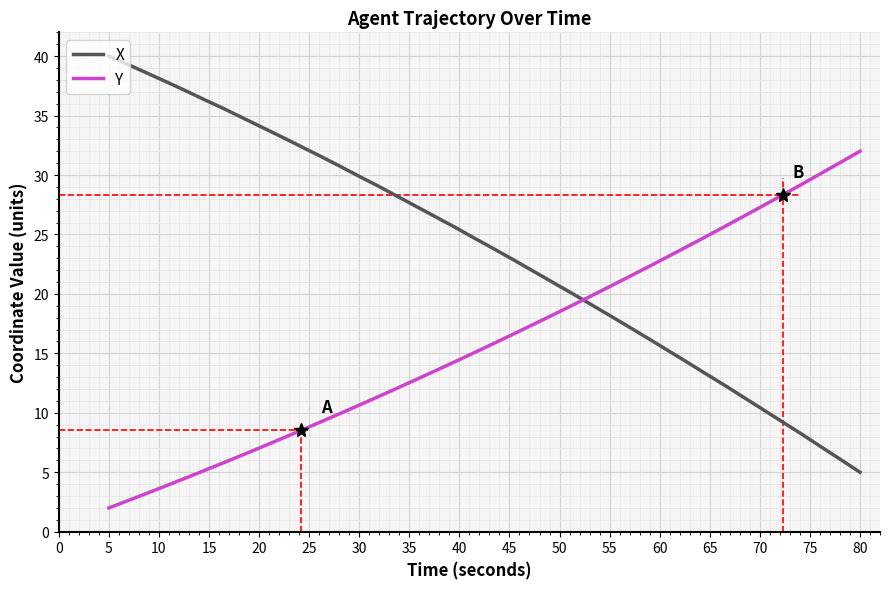

True or false: Y and X cross at least once.

True